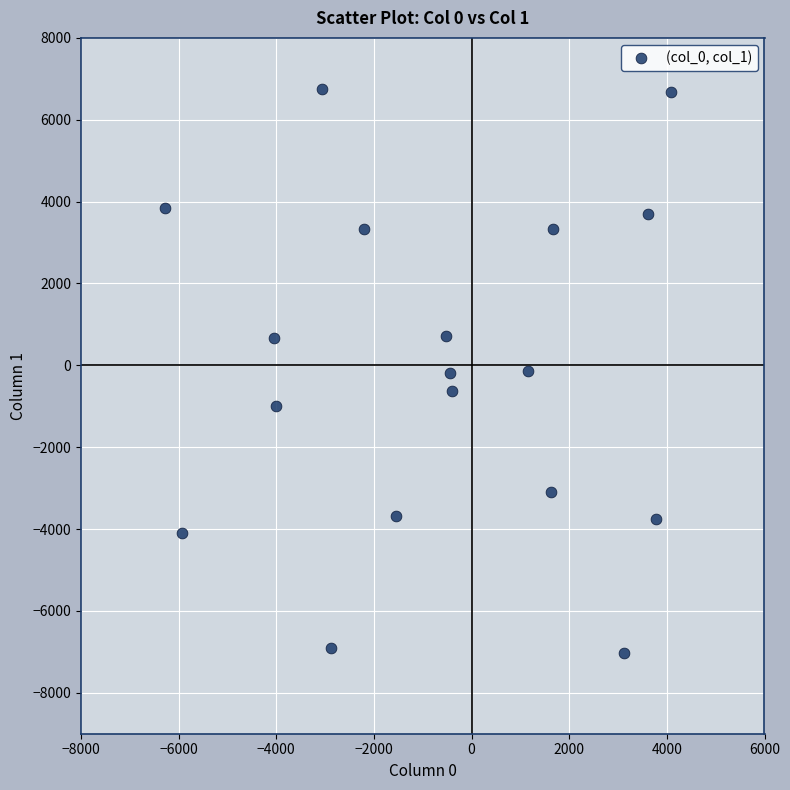

What is the range of X values (max minus min)?

10376.2